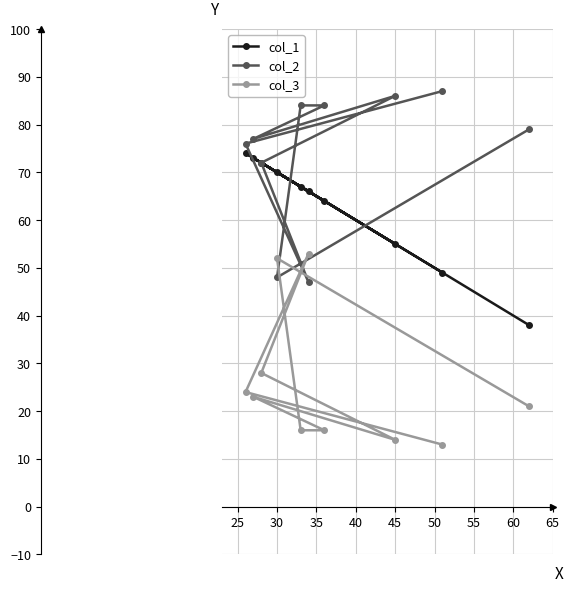

Read the col_3 value at 30.

52